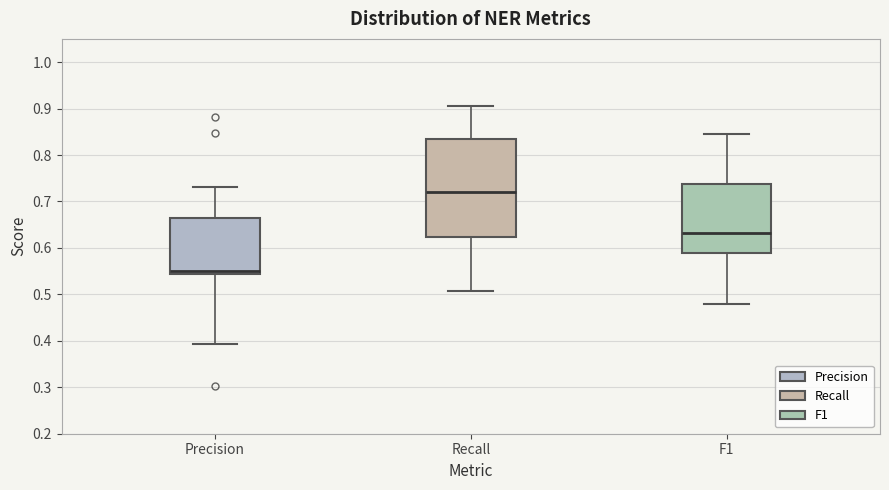

Where is the upper edge of the box for Precision on the y-axis? The values are not printed on the chart, so give them approximately, as read against the axis.

0.67